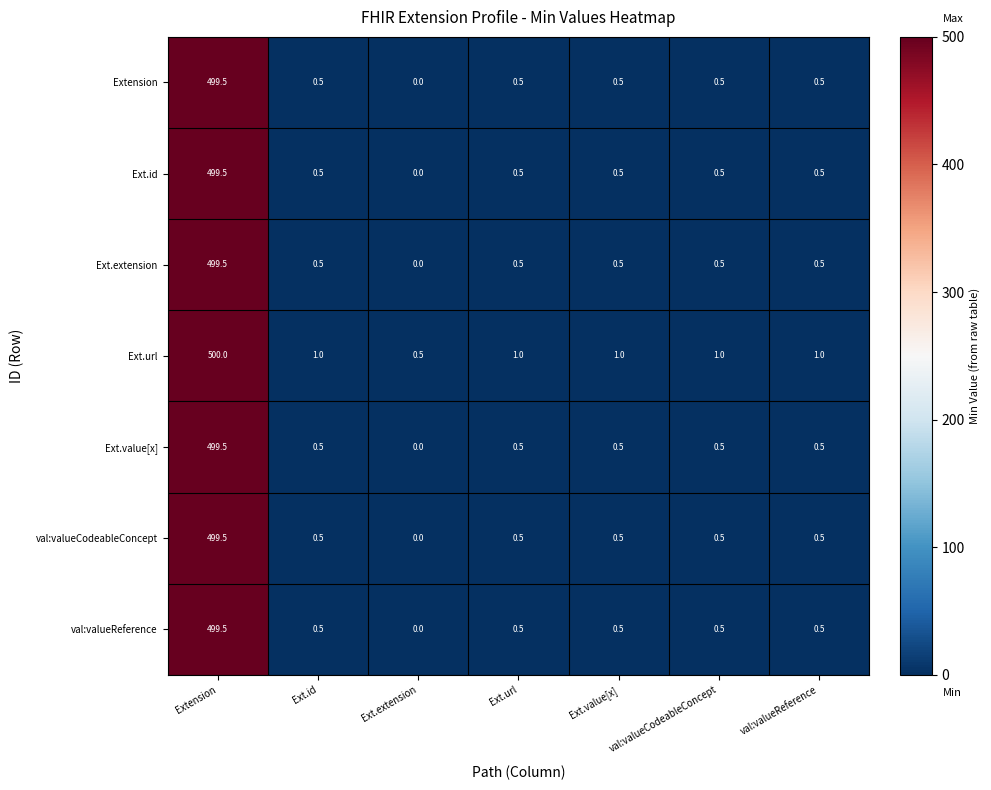

Is it true that val:valueCodeableConcept equals 890.9 at Extension?

False